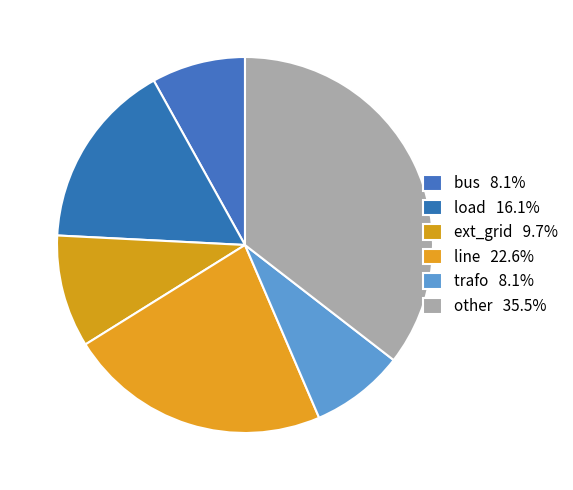

How many segments does this pie chart have?

6